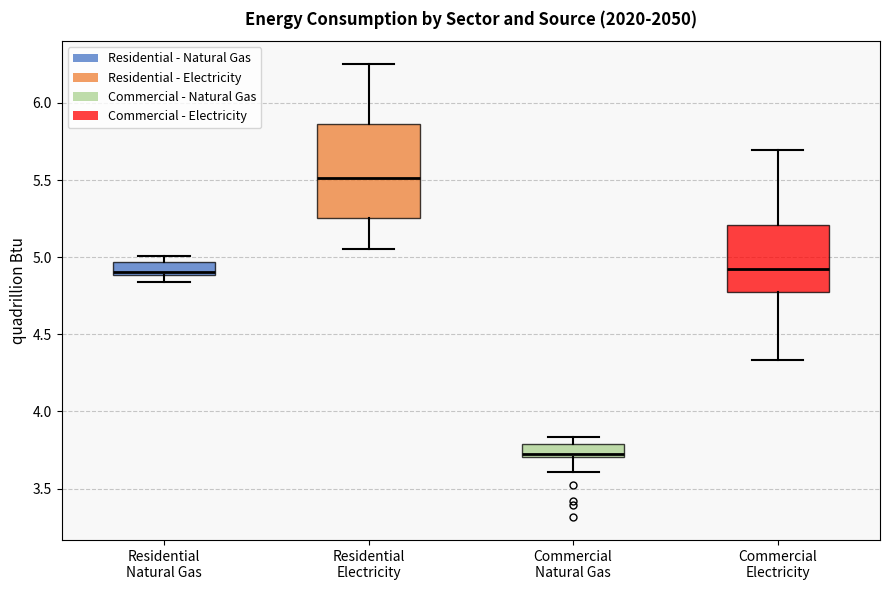

Where does the median line of the box for Residential Electricity sit on the y-axis? The values are not printed on the chart, so give them approximately, as read against the axis.

5.50